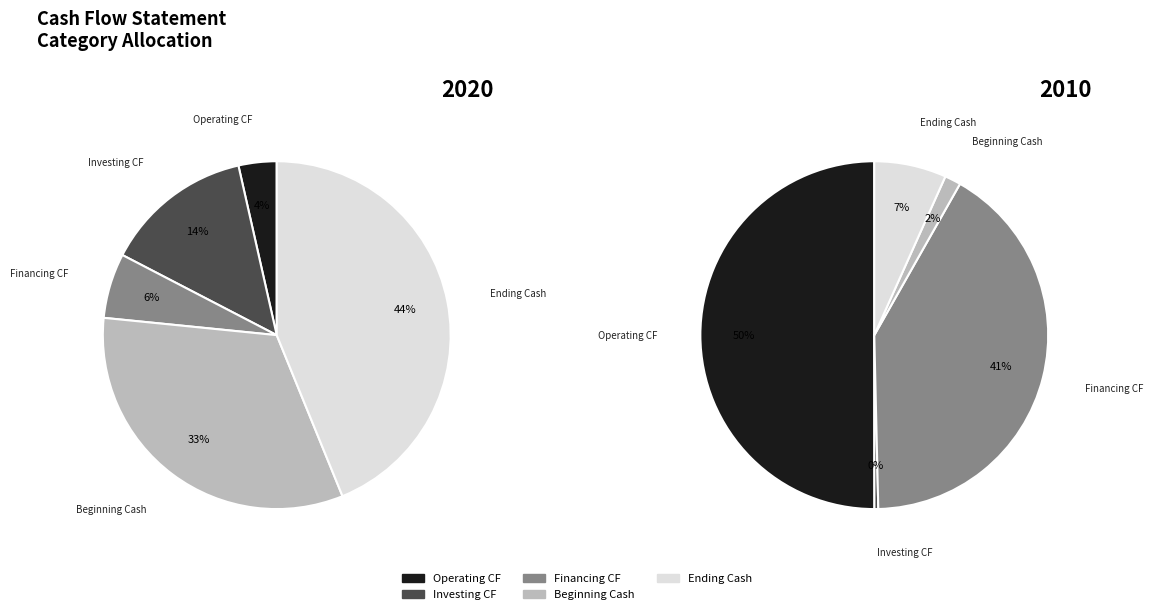

Rank the categories by value from lowest to highest.

영업활동현금흐름, 재무활동현금흐름, 투자활동현금흐름, 기초현금및현금성자산, 기말현금및현금성자산